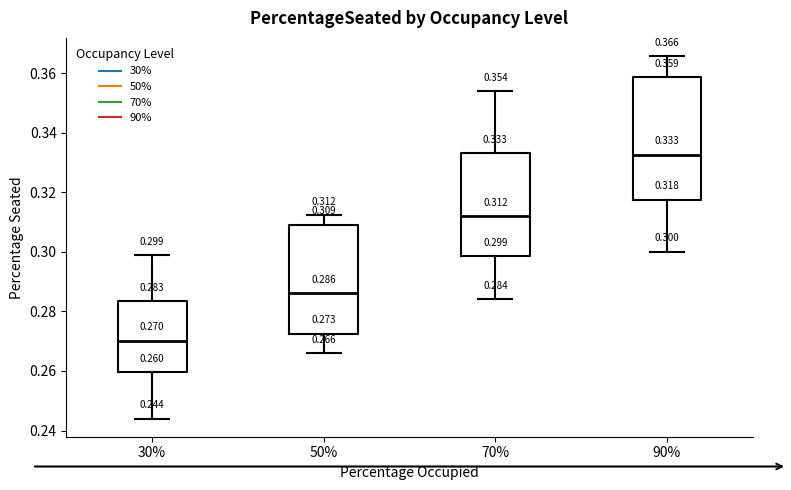

Comparing the boxes themselves (not the whiskers), which one is the tallest?

90%